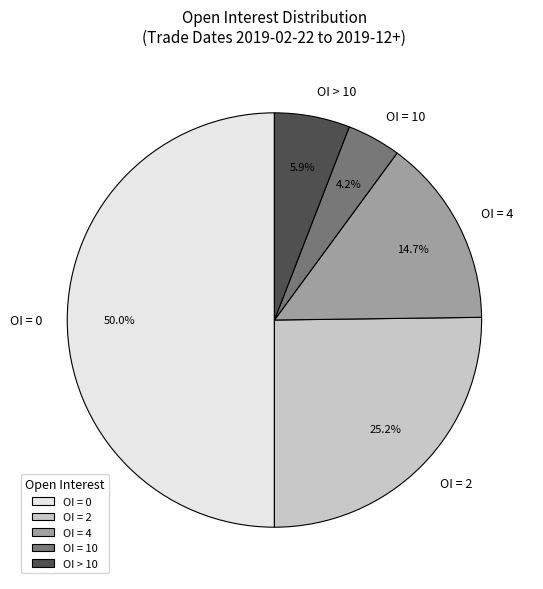

To the nearest percent, what is the average slice percentage?

20%